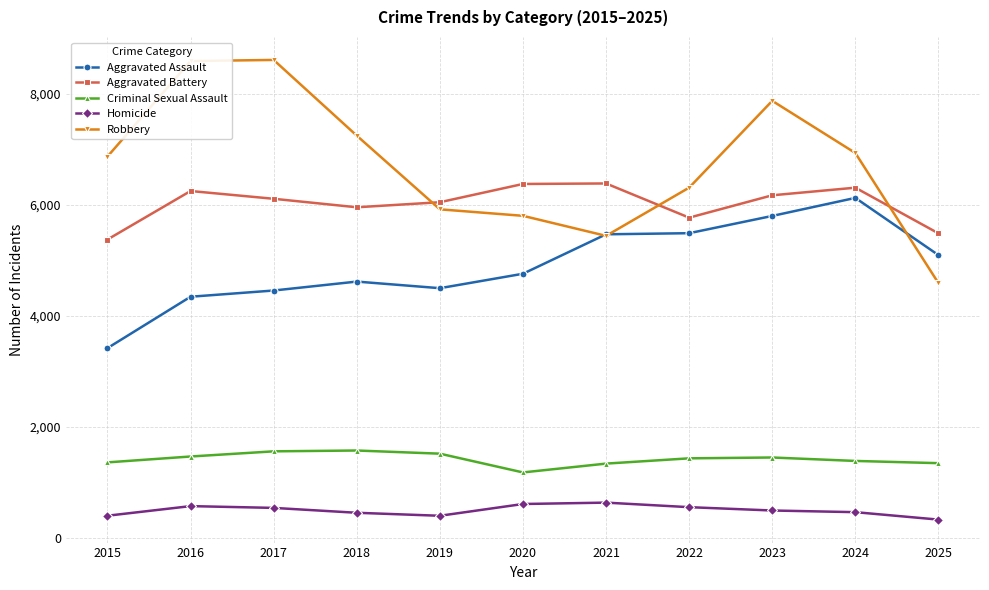

True or false: Aggravated Battery has more than 2 interior local peaks.

True